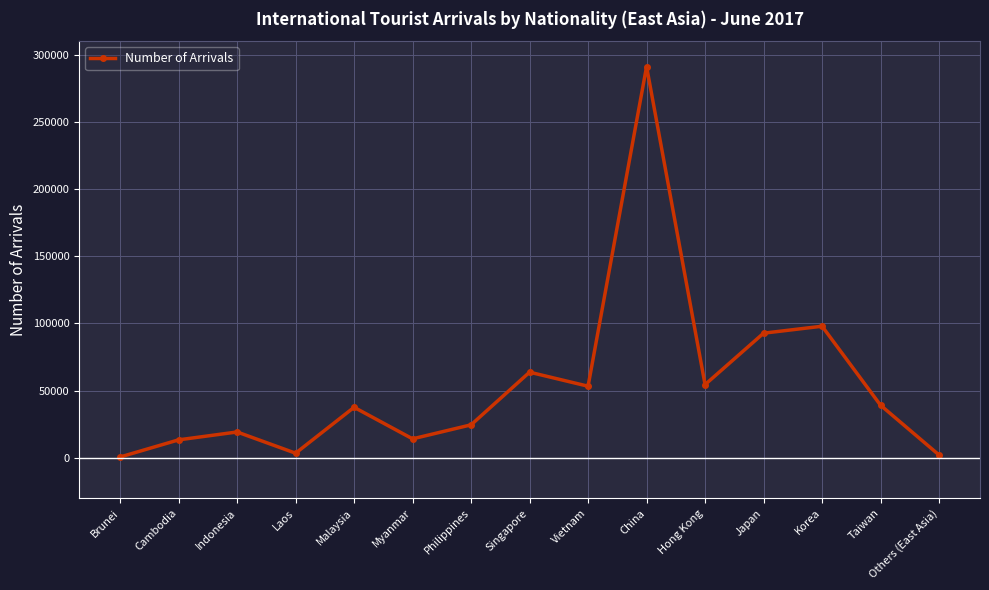

What is the label of the 7th point from the left?

Philippines